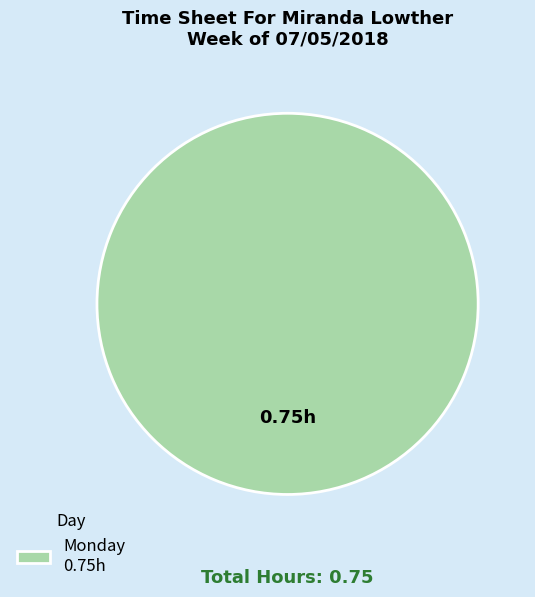

Rank the categories by value from highest to lowest.

Monday 0.75h